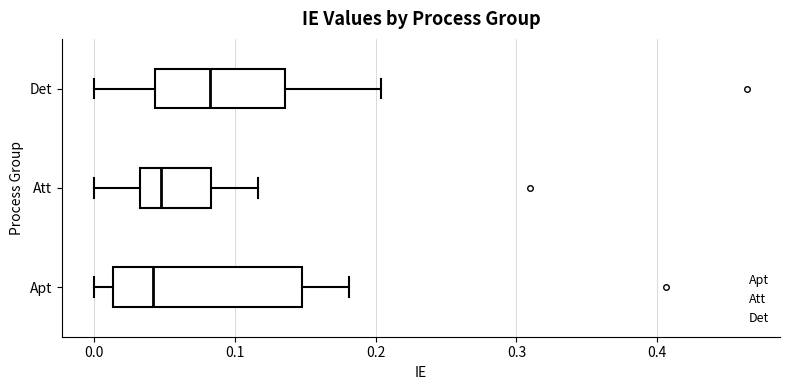

Reading bottom to top, transcribe this box plot: for each box, give where its median line is, the range the box spans, and where its two whiskers end, as read against the x-axis. The values are not printed on the chart, so give them approximately, as read against the axis.

Apt: median 0.04, box 0.01 to 0.15, whiskers 0.00 to 0.18
Att: median 0.05, box 0.03 to 0.08, whiskers 0.00 to 0.12
Det: median 0.08, box 0.04 to 0.14, whiskers 0.00 to 0.20